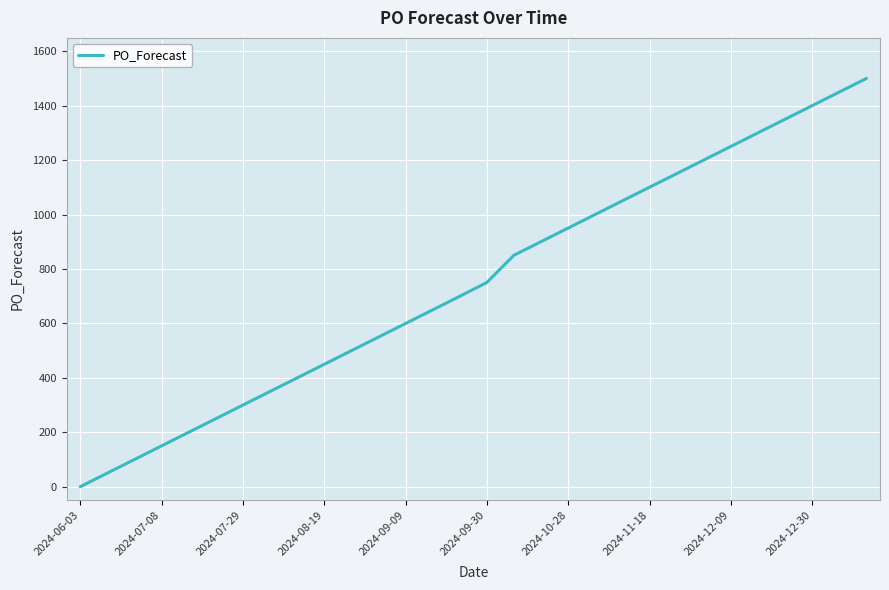

What is the difference between the maximum and minimum values?

1501